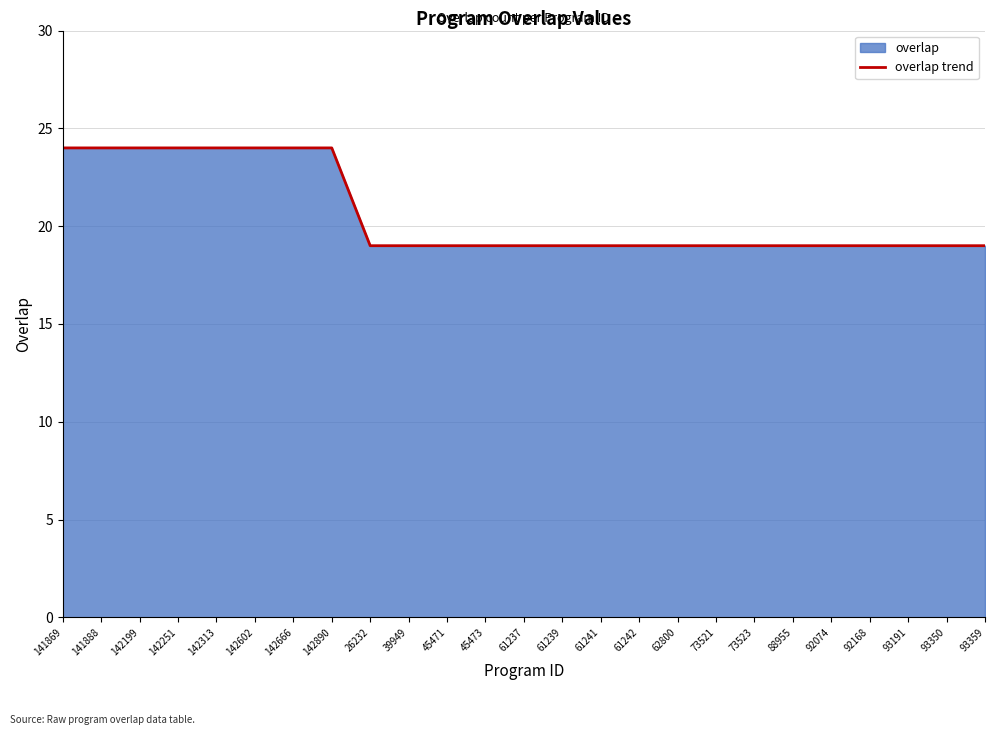

Rank the categories by value from lowest to highest.

26232, 39949, 45471, 45473, 61237, 61239, 61241, 61242, 62800, 73521, 73523, 88955, 92074, 92168, 93191, 93350, 93359, 141869, 141888, 142199, 142251, 142313, 142602, 142666, 142890